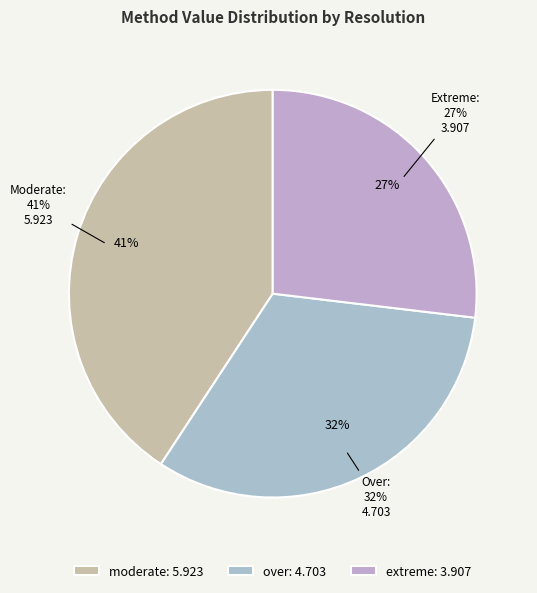

The moderate slice represents 50% of the pie. True or false?

False